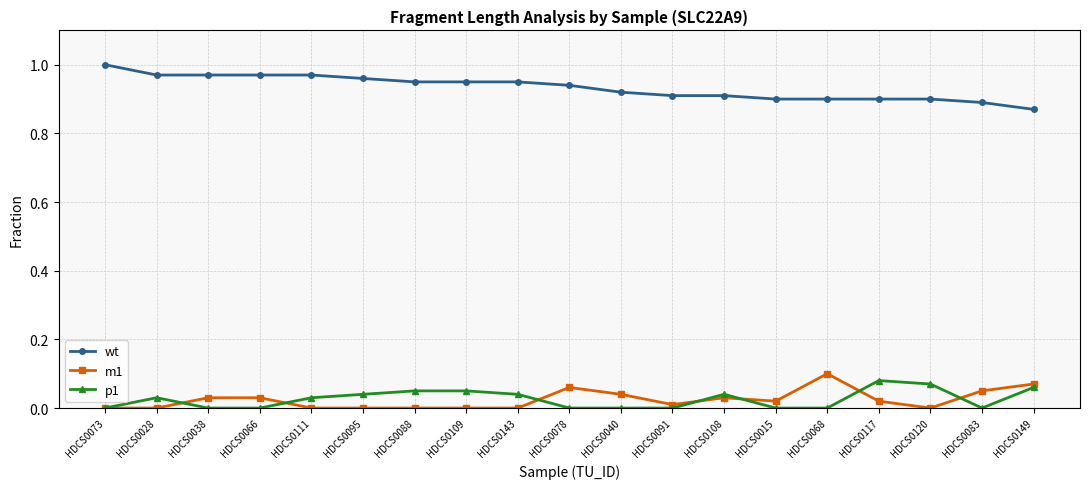

Is it true that p1 equals 0.0 at HDCS0143?

True